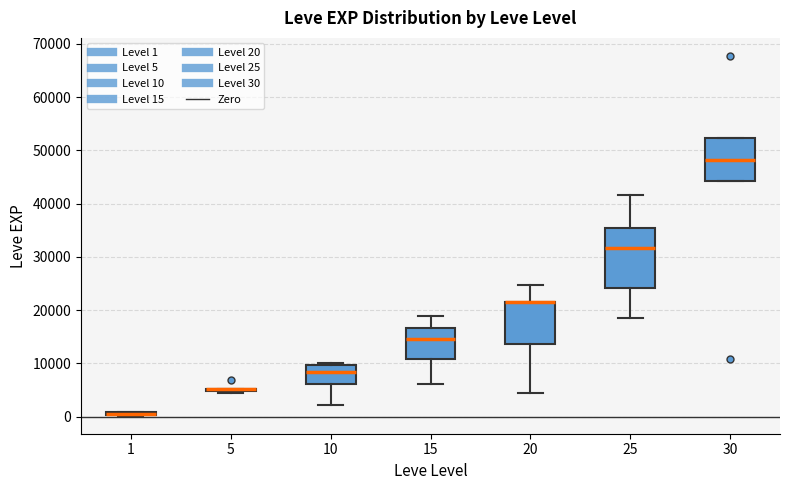

Which box is the tallest, from its lower edge to its upper edge?

25